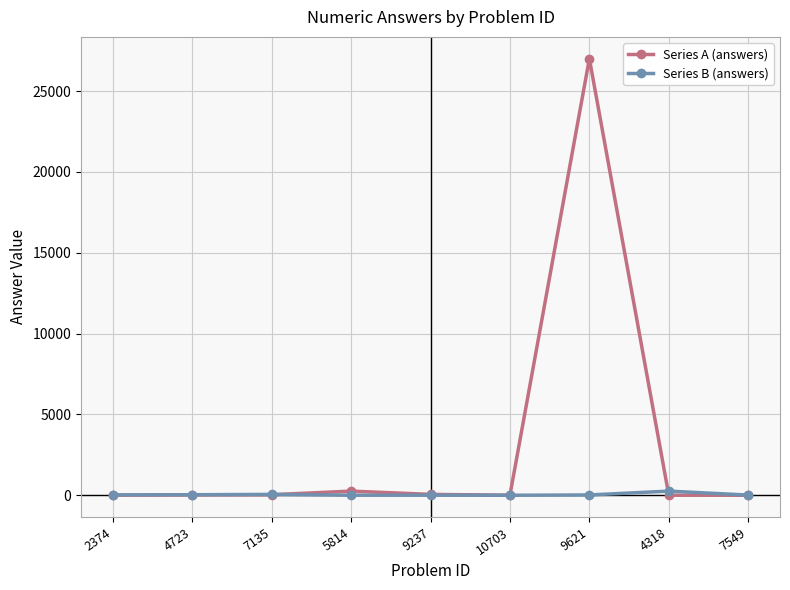

The value of Series A (answers) at 9621 is 27000.0. True or false?

True